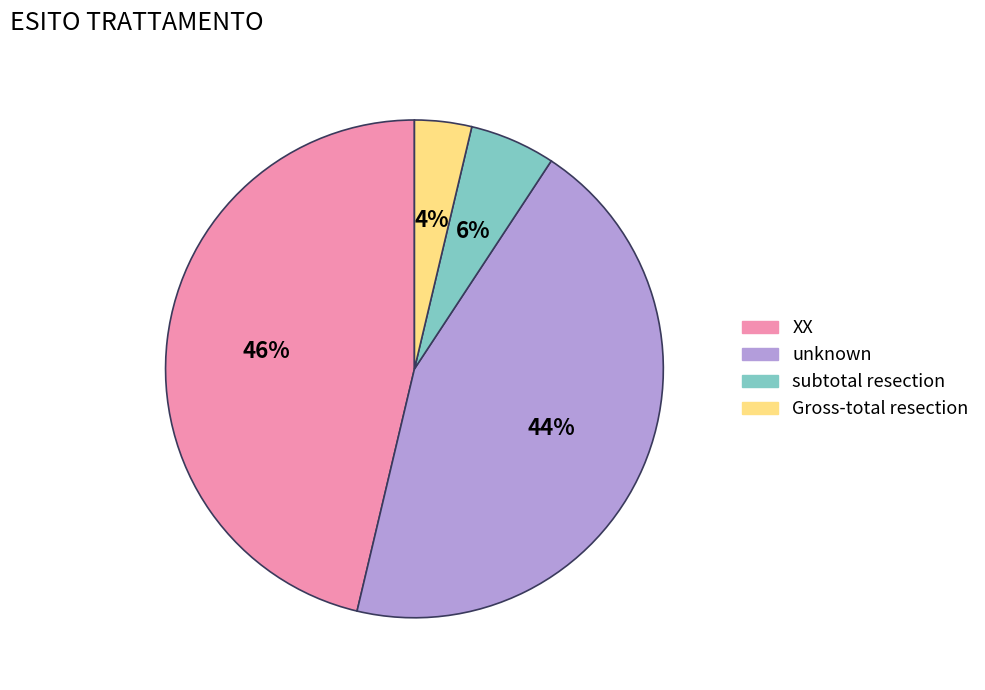

Is there a majority slice in this chart?

No